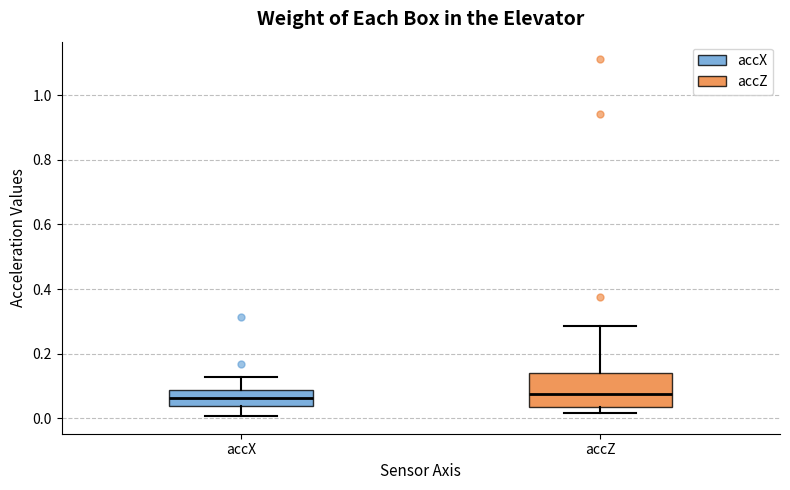

Reading left to right, read every box against the y-axis: the position of its median line, the range the box covers, and the ends of its whiskers. The values are not printed on the chart, so give them approximately, as read against the axis.

accX: median 0.06, box 0.04 to 0.08, whiskers 0.00 to 0.12
accZ: median 0.08, box 0.04 to 0.14, whiskers 0.02 to 0.28